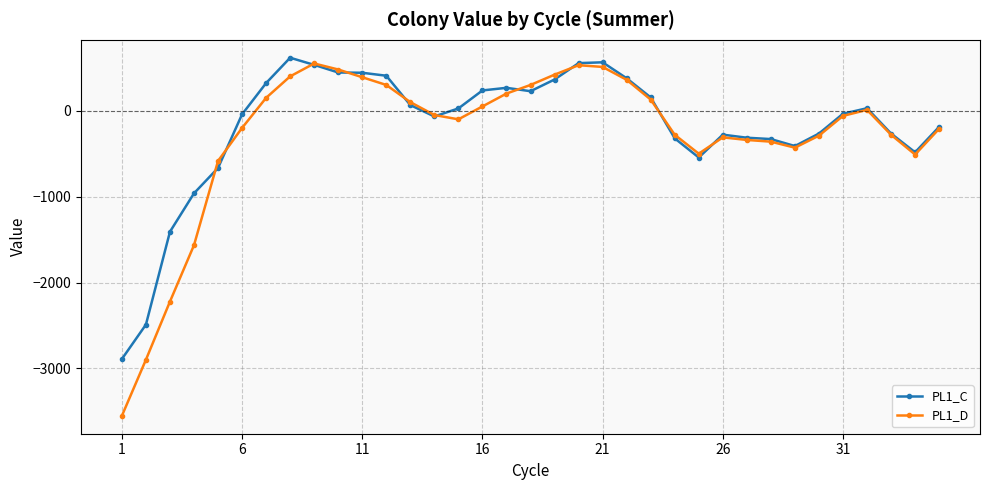

What is the minimum value for PL1_D?

-3551.4